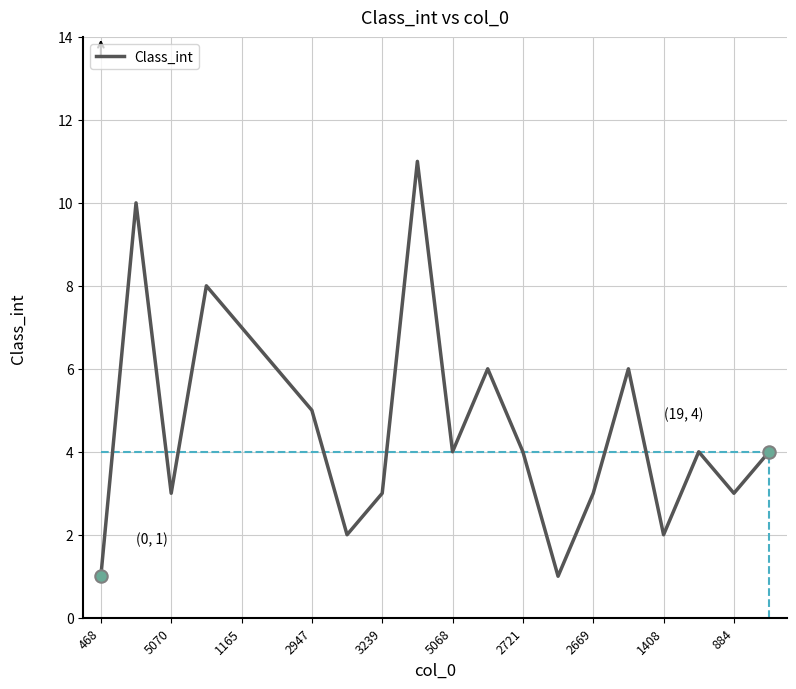

What is the maximum value shown in the chart?

11